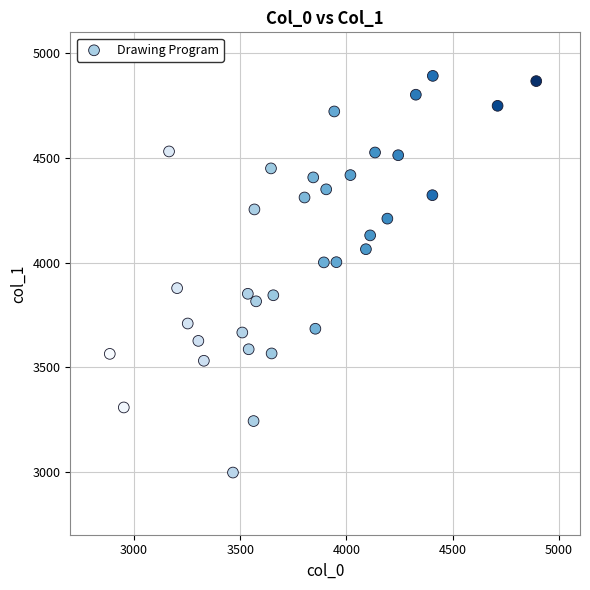

What is the range of Y values (max minus min)?

1895